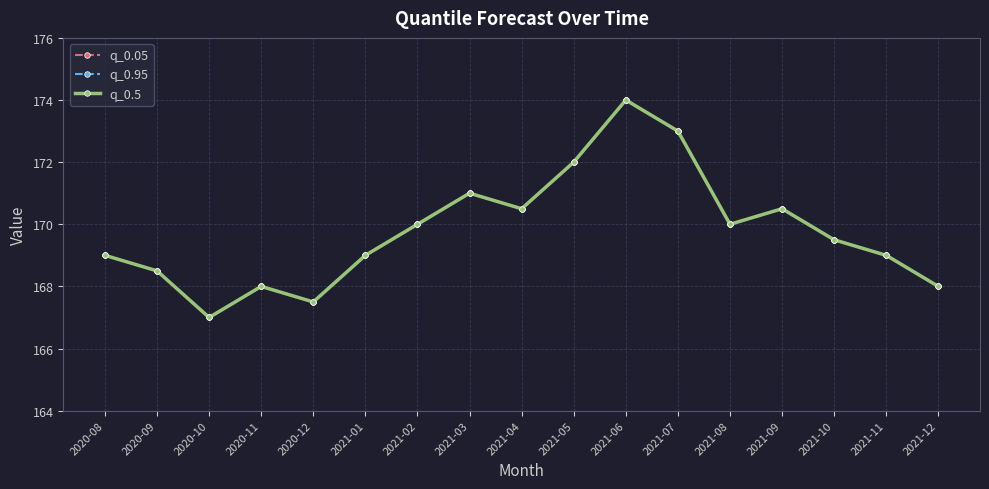

Is this an area chart (filled region under the line)?

No